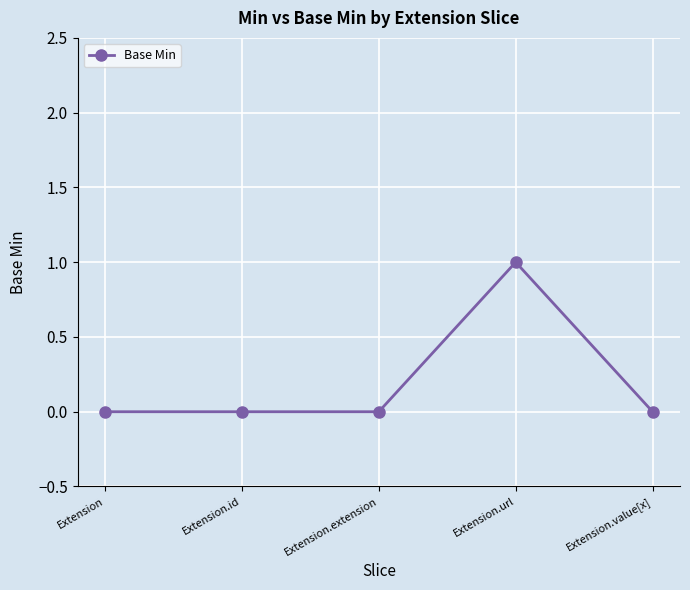

What is the label of the 3rd point from the right?

Extension.extension